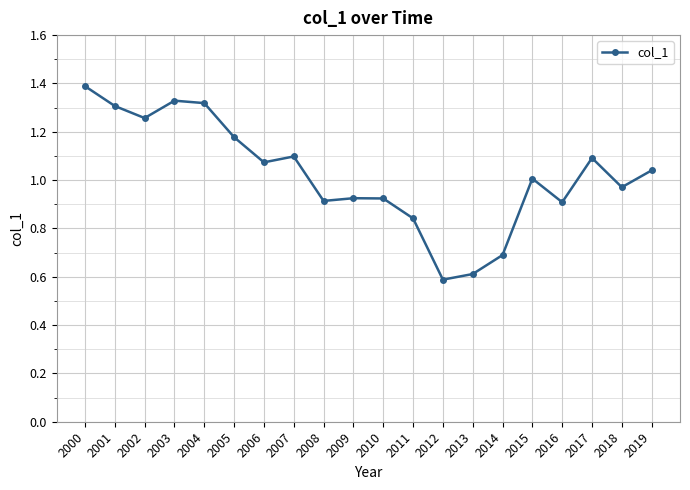

Count the number of categories in the chart.

20